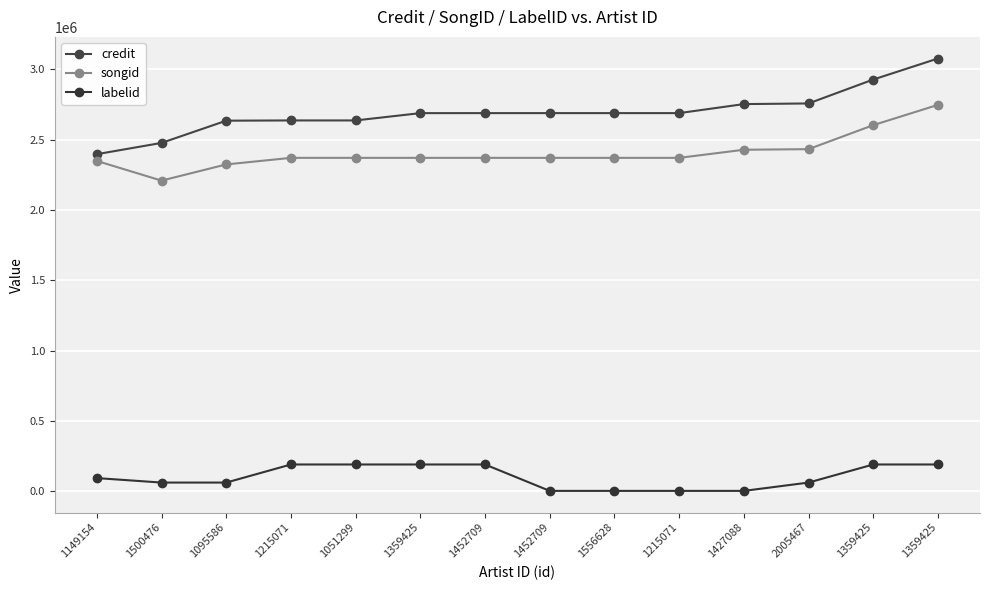

Is this an area chart (filled region under the line)?

No